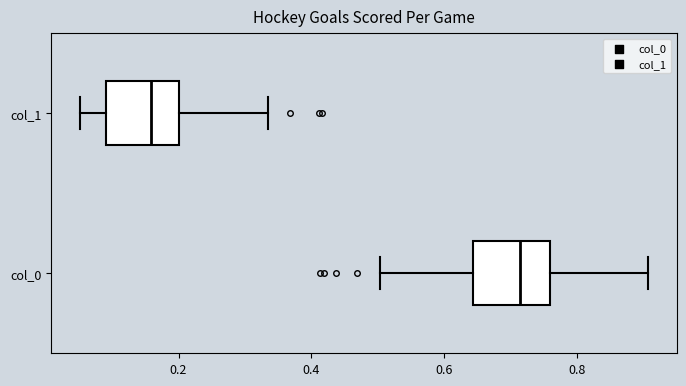

Where is the left edge of the box for col_0 on the x-axis? The values are not printed on the chart, so give them approximately, as read against the axis.

0.64